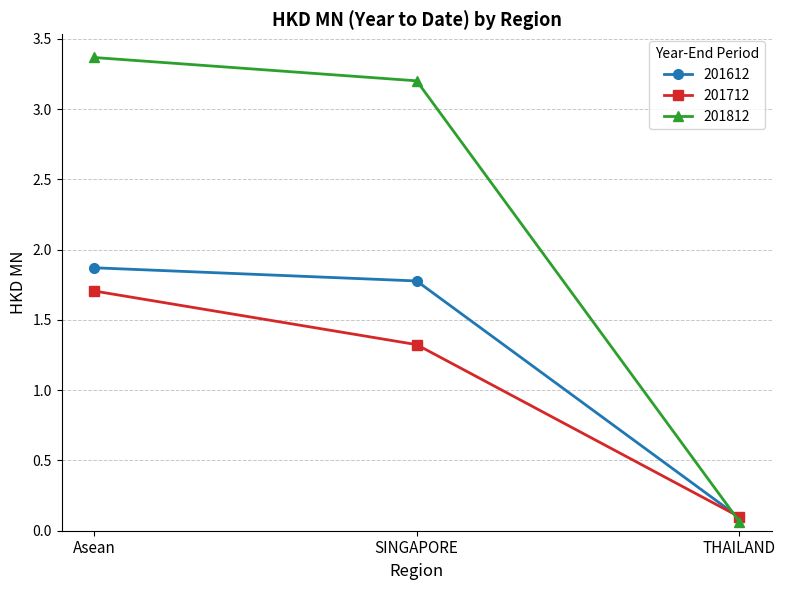

What is the sum of the 201612 values at THAILAND and Asean?

2.0